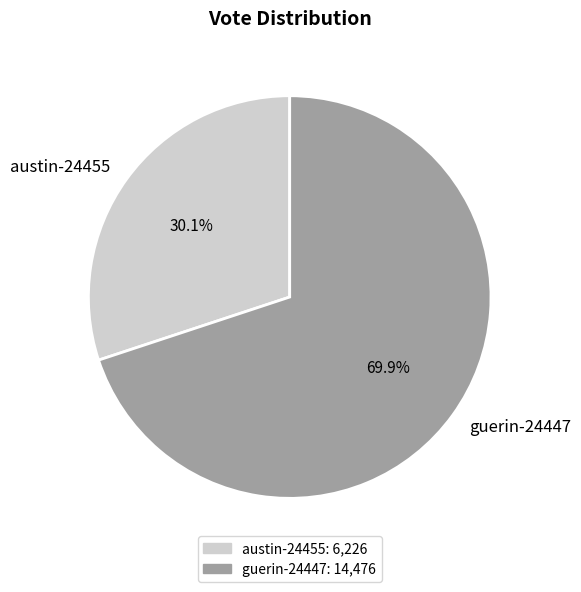

How many segments does this pie chart have?

2